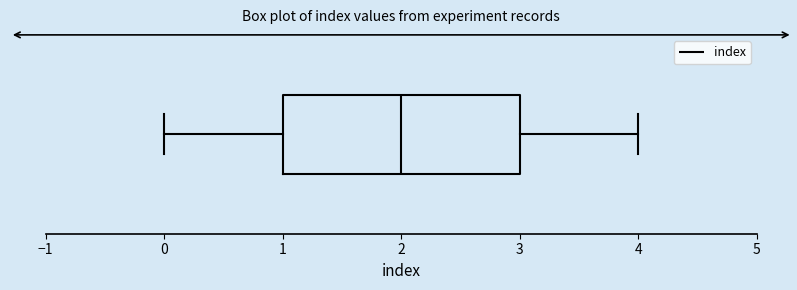

Read this box plot against the x-axis: the position of the median line, the range covered by the box, and the ends of both whiskers. The values are not printed on the chart, so give them approximately, as read against the axis.

median 2, box 1 to 3, whiskers 0 to 4